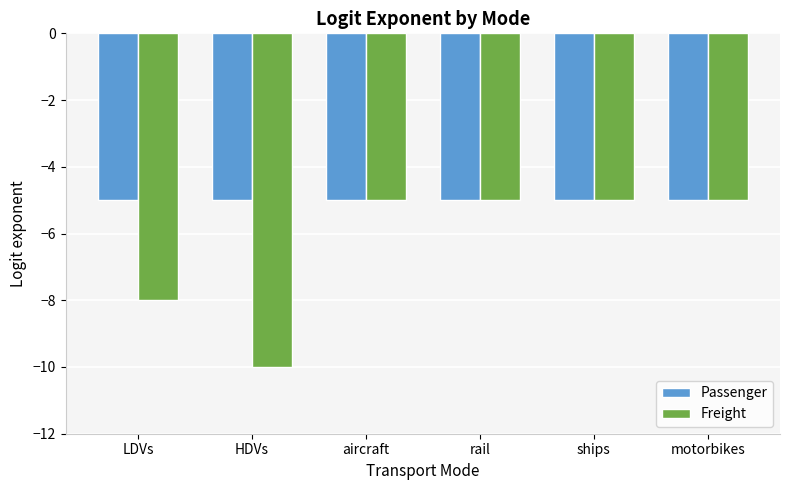

What is the total value across all series at motorbikes?

-10